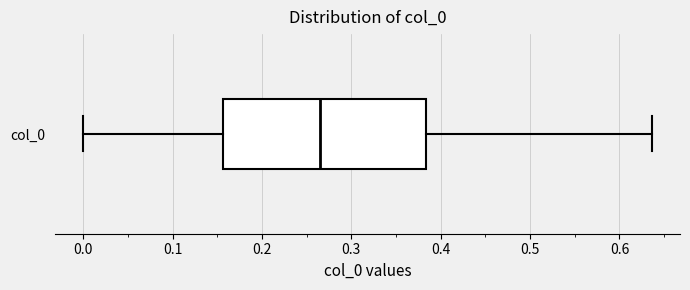

Where does the median line of the box for col_0 sit on the x-axis? The values are not printed on the chart, so give them approximately, as read against the axis.

0.26